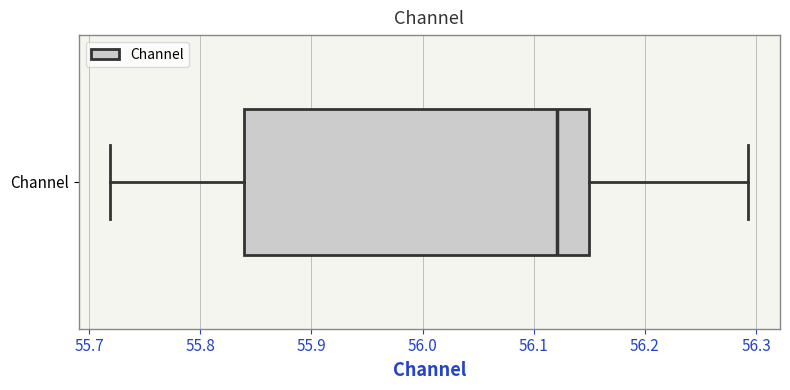

Transcribe this box plot: give where the median line is, the range the box spans, and where the two whiskers end, as read against the x-axis. The values are not printed on the chart, so give them approximately, as read against the axis.

median 56.12, box 55.84 to 56.15, whiskers 55.72 to 56.29